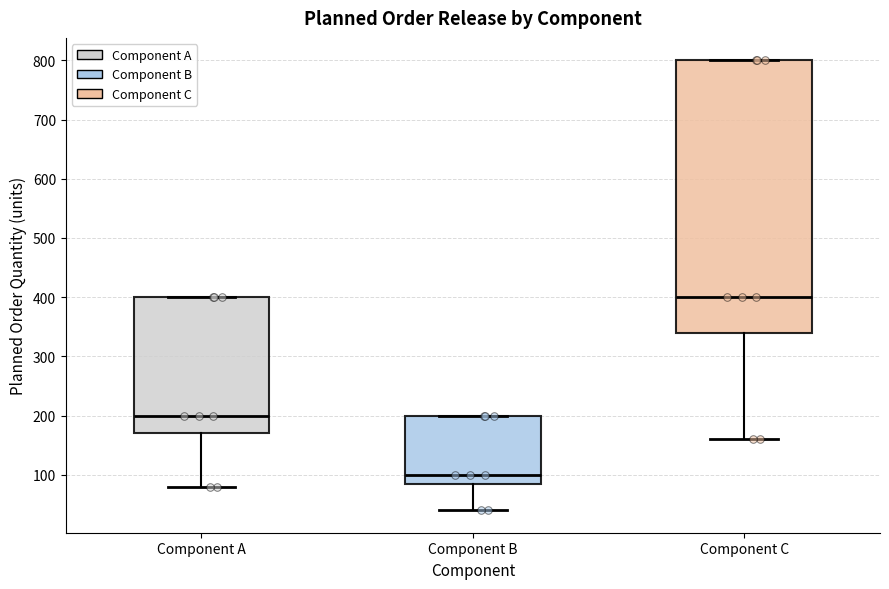

Reading left to right, read every box against the y-axis: the position of its median line, the range the box covers, and the ends of its whiskers. The values are not printed on the chart, so give them approximately, as read against the axis.

Component A: median 200, box 170 to 400, whiskers 80 to 400
Component B: median 100, box 90 to 200, whiskers 40 to 200
Component C: median 400, box 340 to 800, whiskers 160 to 800